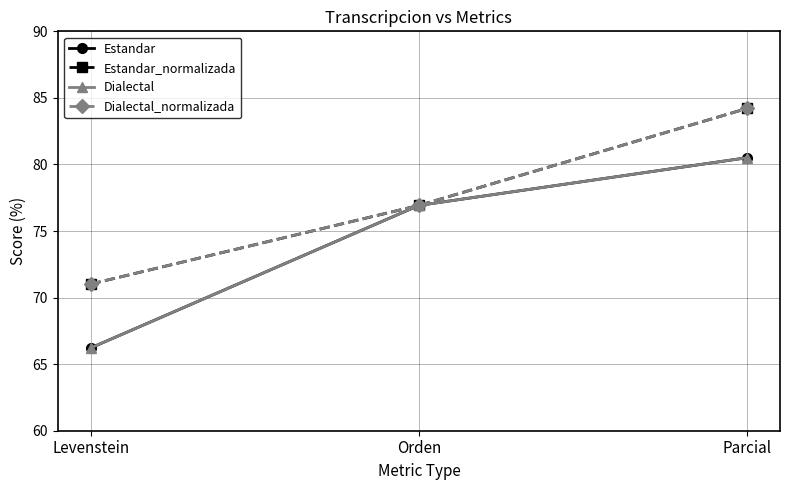

What is the label of the 1st point from the left?

Levenstein